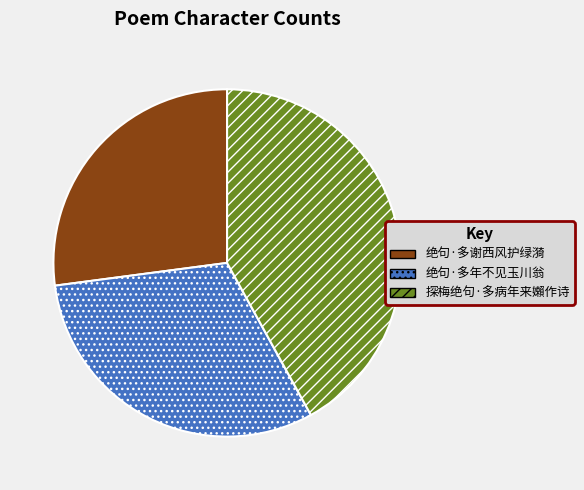

Does 绝句·多年不见玉川翁 account for over 50% of the chart?

No